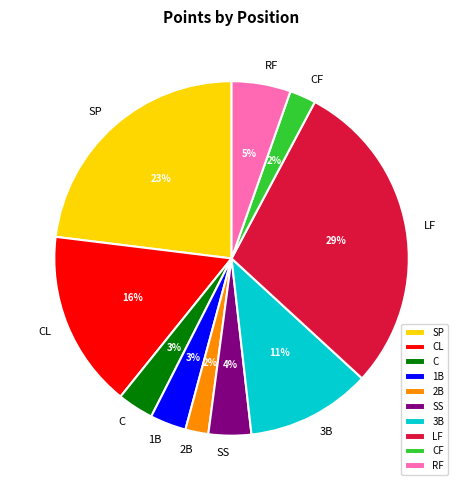

To the nearest percent, what is the difference between the CF and SP slice percentages?

21%